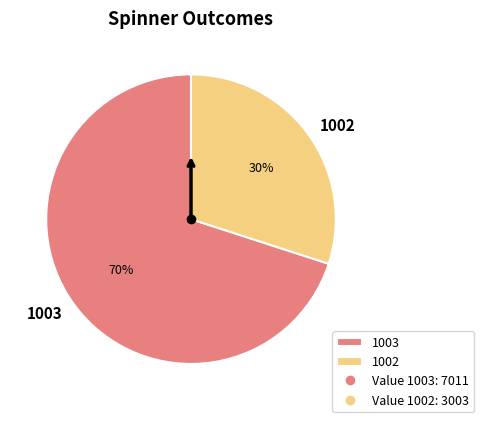

Combined, do 1003 and 1002 account for over 50%?

Yes